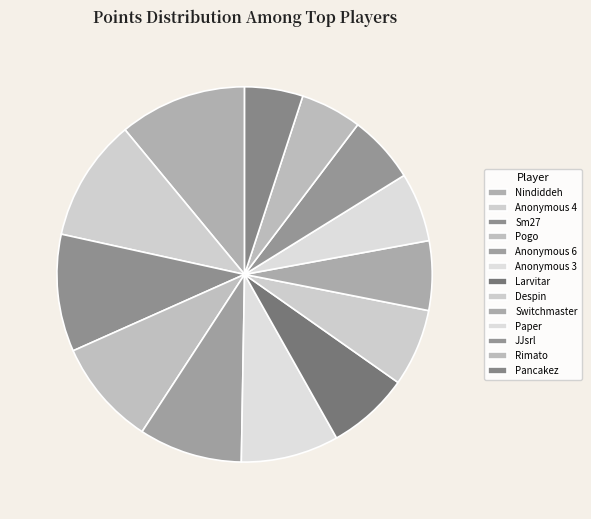

Is there a majority slice in this chart?

No